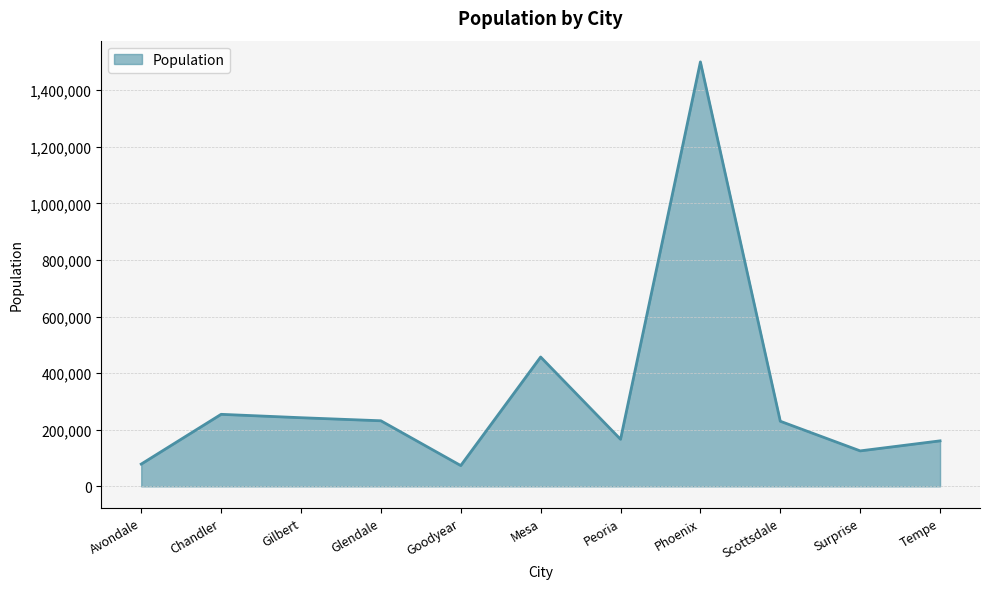

What position from the right is Avondale?

11